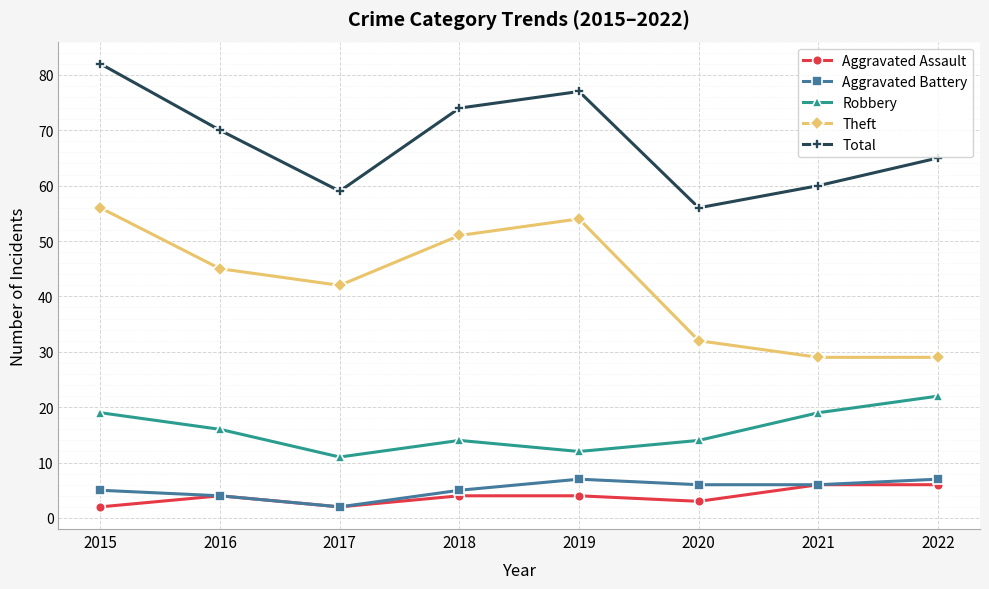

At which category does Aggravated Assault reach its first local peak?

2016